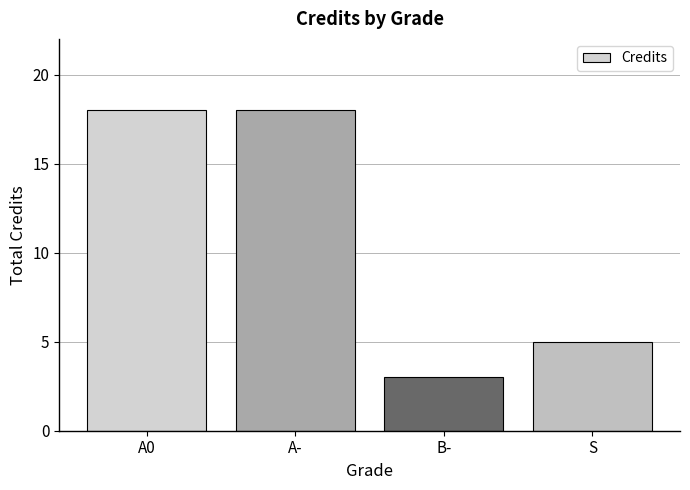

What is the greatest value displayed?

18